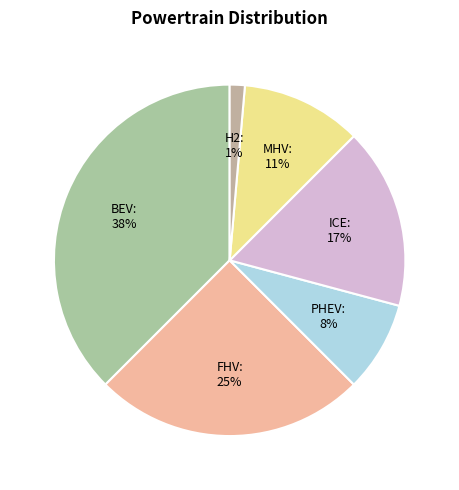

Does MHV represent more than half of the total?

No